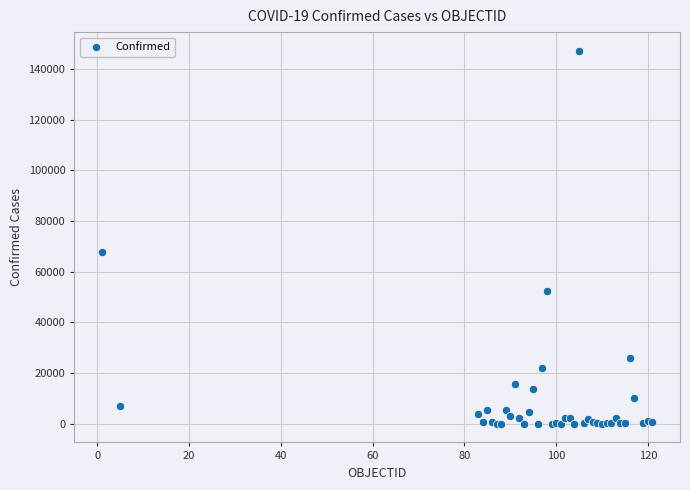

What Y value in the scatter plot is closest to 73634?

67729